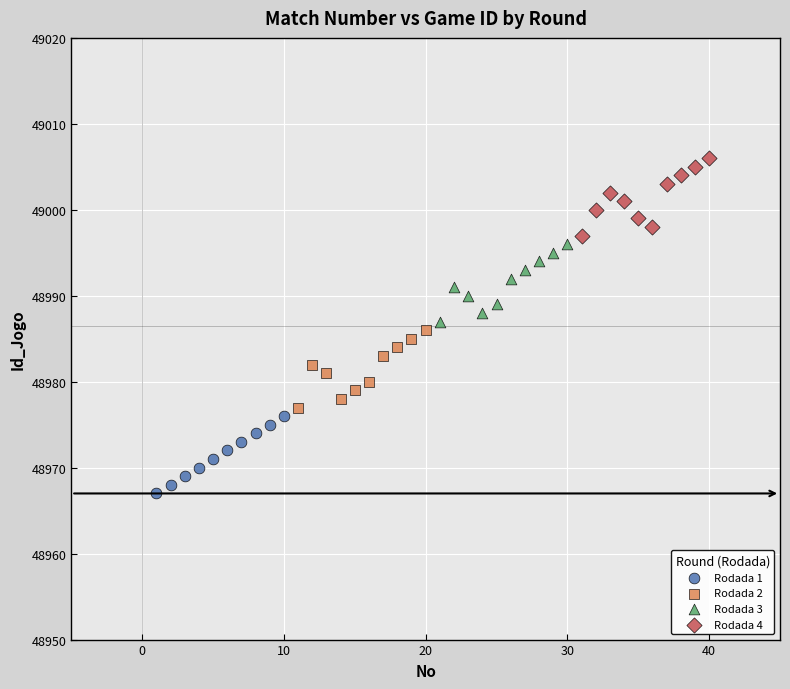

Which series contains the lowest Y value?

Rodada 1